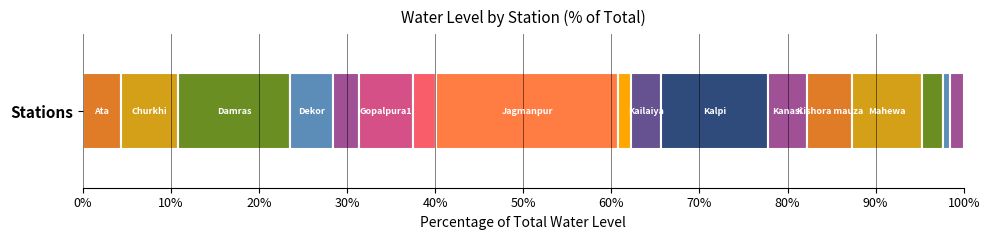

Count the number of data series in this chart.

17